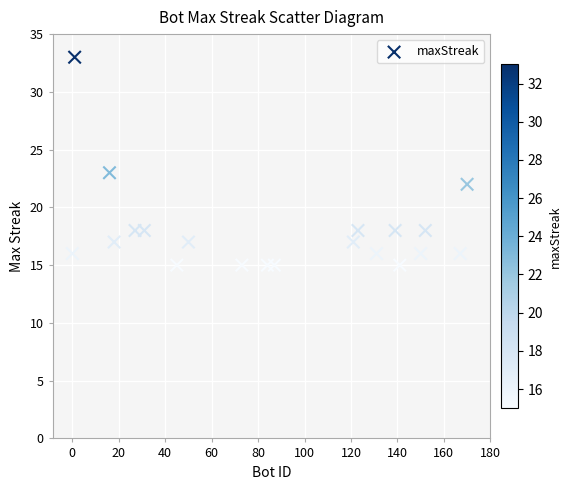

What is the range of X values (max minus min)?

170